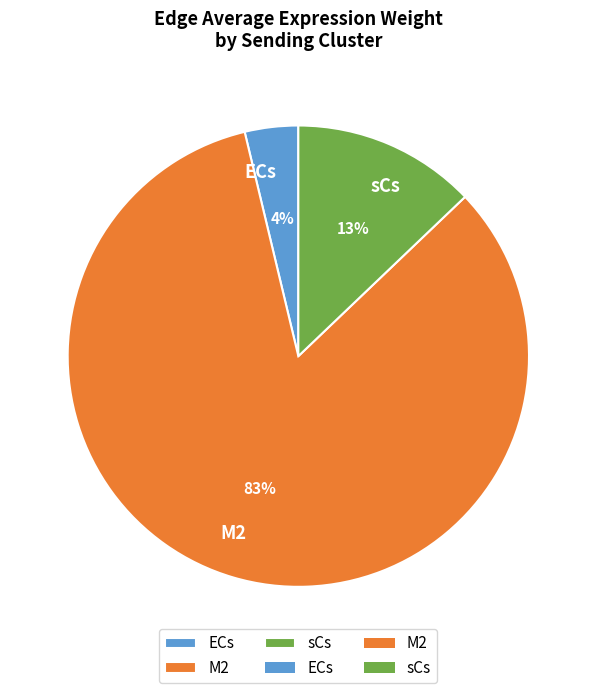

To the nearest percent, what portion does sCs represent?

13%